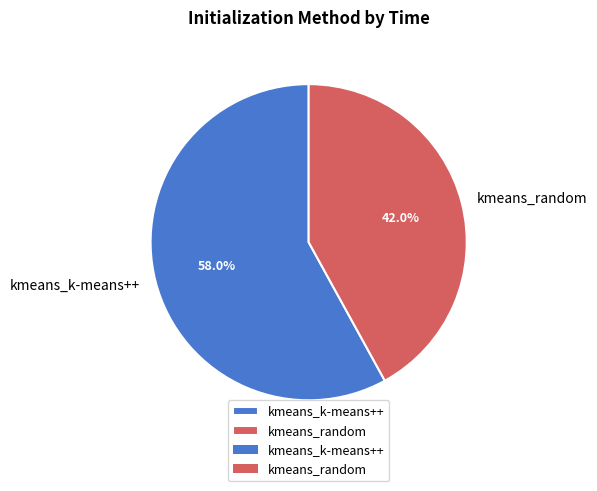

What is the ratio of the value at kmeans_k-means++ to the value at kmeans_random?

1.4